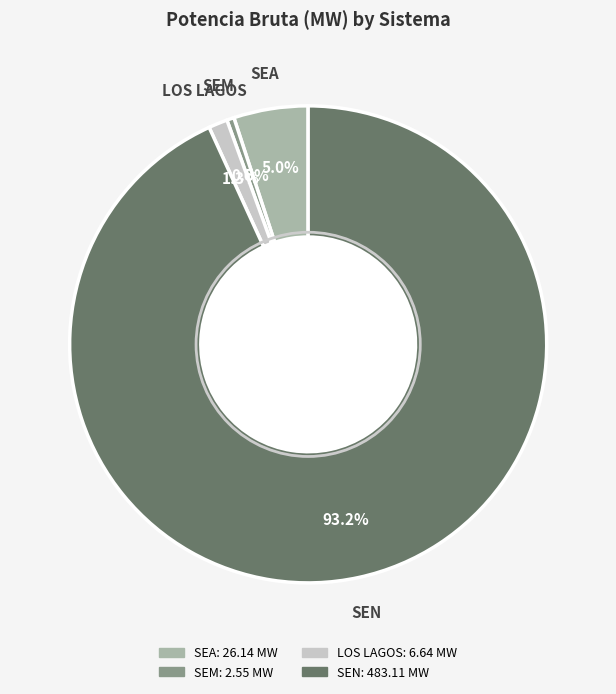

Is there a majority slice in this chart?

Yes